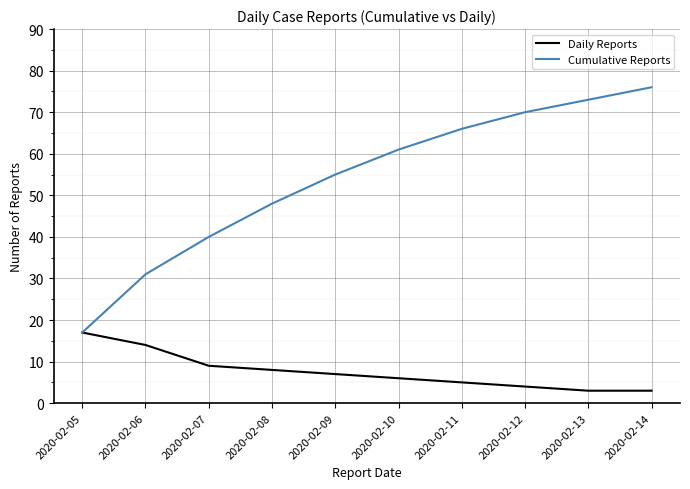

Is the value of Cumulative Reports at 2020-02-07 greater than the value of Daily Reports at 2020-02-09?

Yes